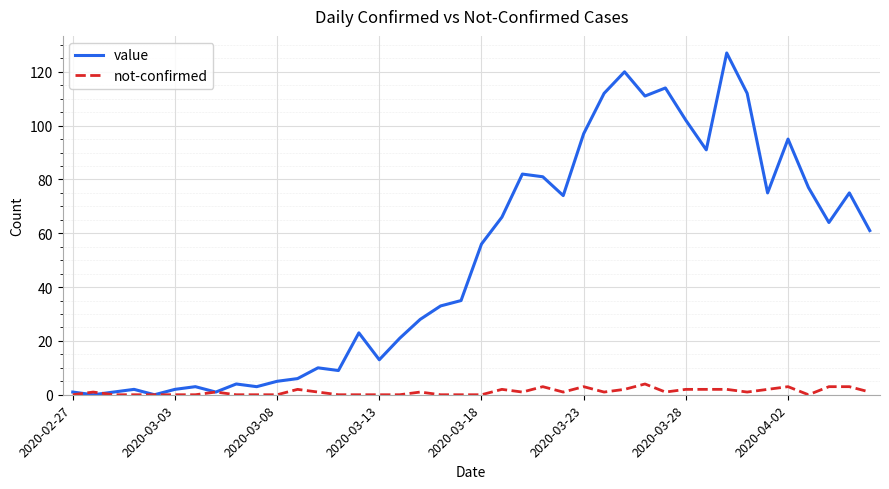

Reading left to right, extract all data points from this chart.

value: 1	0	1	2	0	2	3	1	4	3	5	6	10	9	23	13	21	28	33	35	56	66	82	81	74	97	112	120	111	114	102	91	127	112	75	95	77	64	75	61
not-confirmed: 0	1	0	0	0	0	0	1	0	0	0	2	1	0	0	0	0	1	0	0	0	2	1	3	1	3	1	2	4	1	2	2	2	1	2	3	0	3	3	1